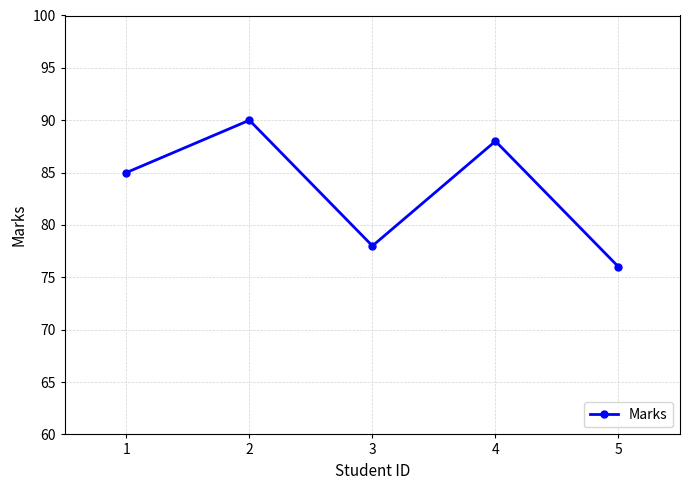

How many values are between 78 and 88?

3